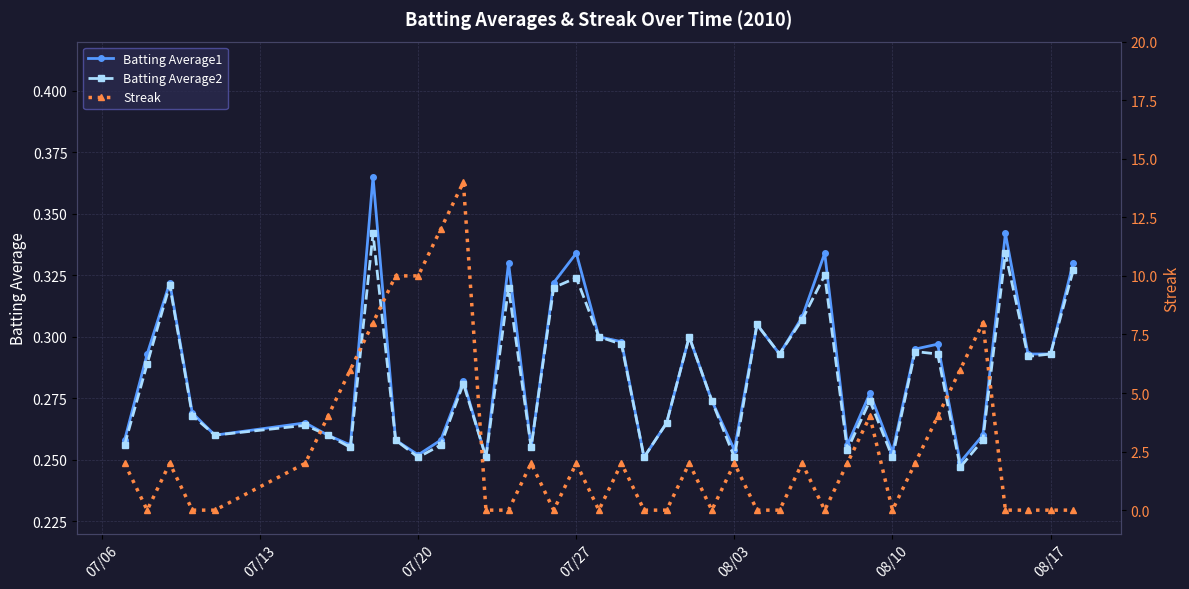

Is it true that Batting Average2 equals 0.5 at 07/20?

False